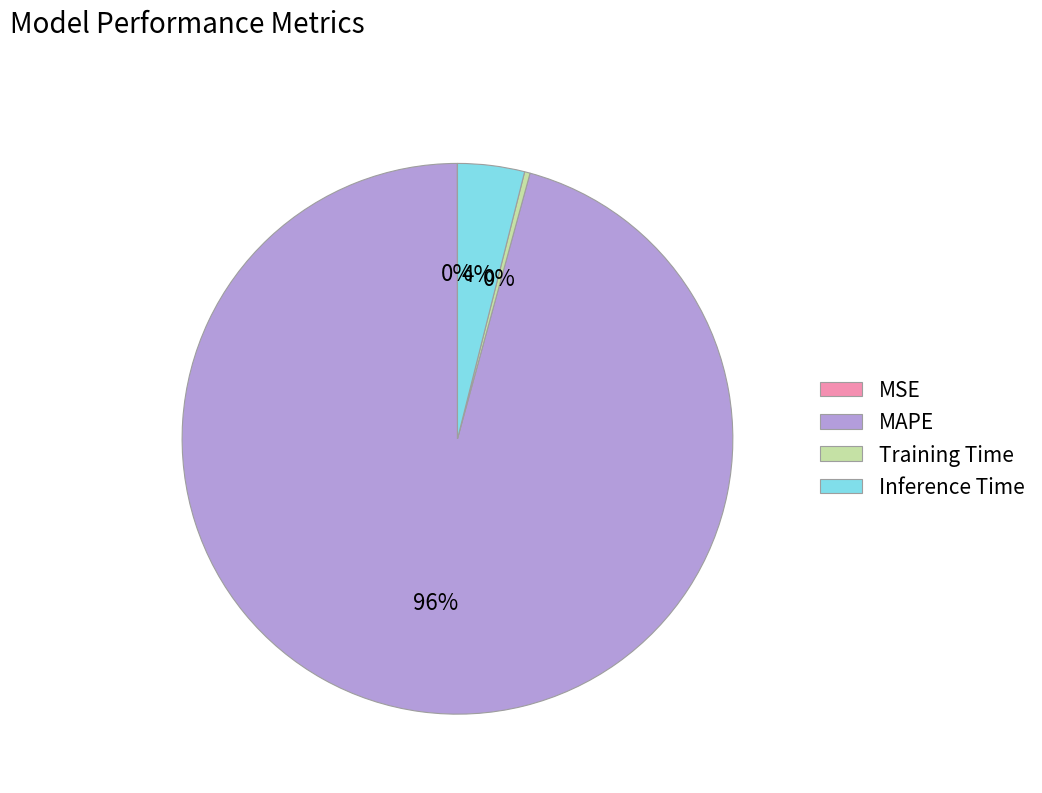

The Training Time slice represents 12% of the pie. True or false?

False